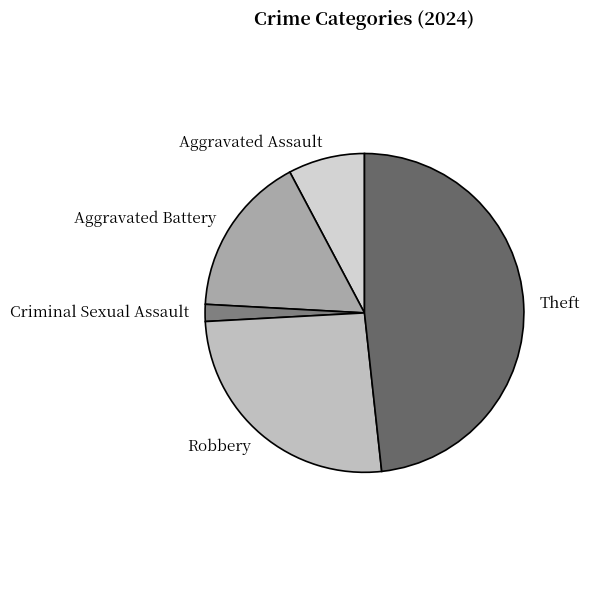

Which category has the biggest portion of the pie?

Theft